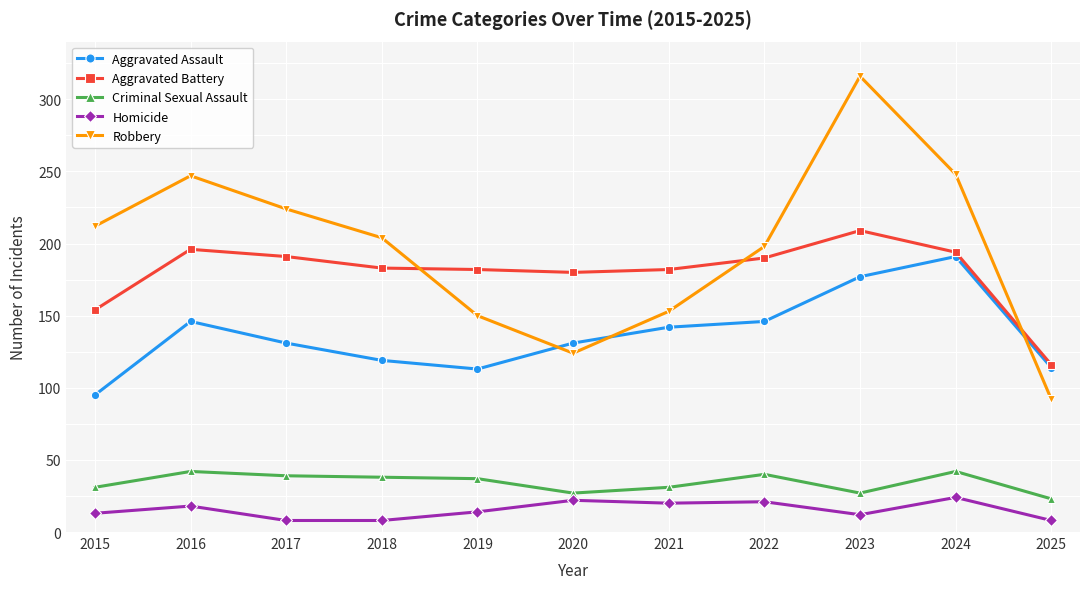

Which series has the largest total across all categories?

Robbery